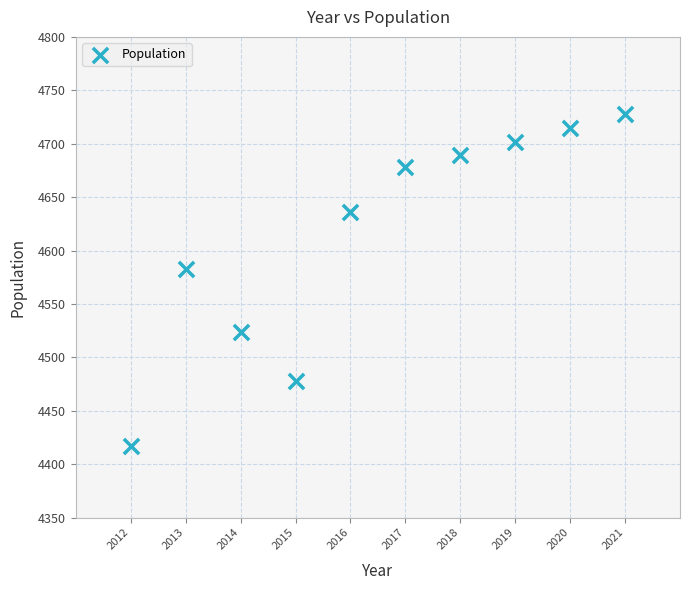

What is the range of Y values (max minus min)?

311